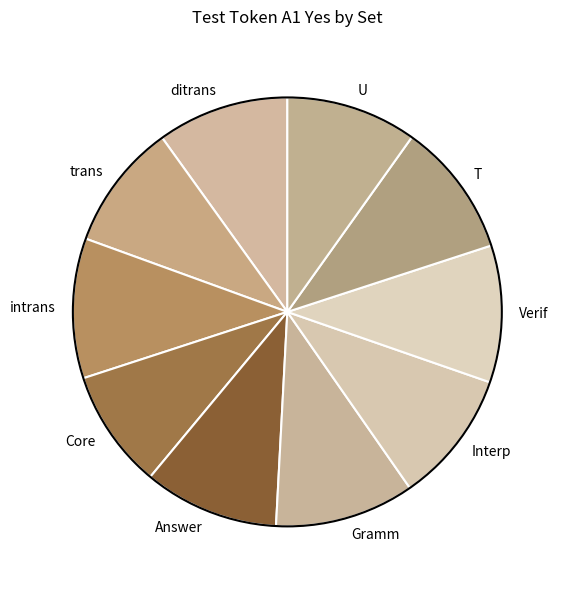

Count the number of slices in the pie.

10